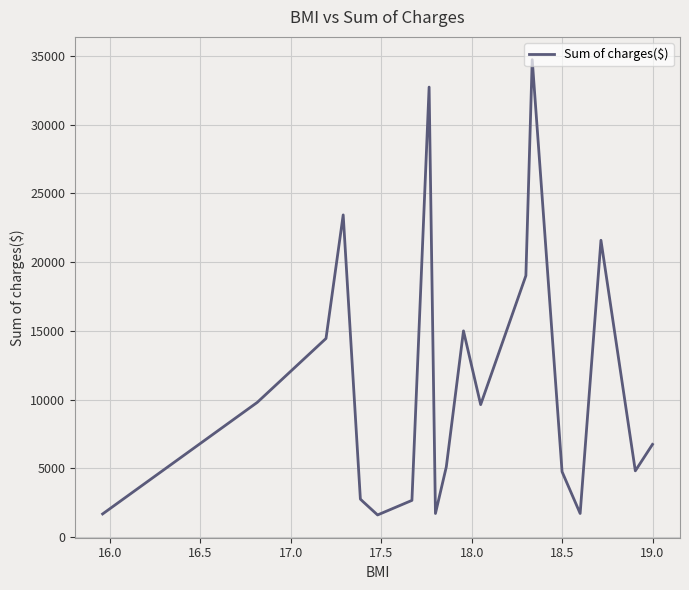

What is the difference between the maximum and minimum values?

33108.9